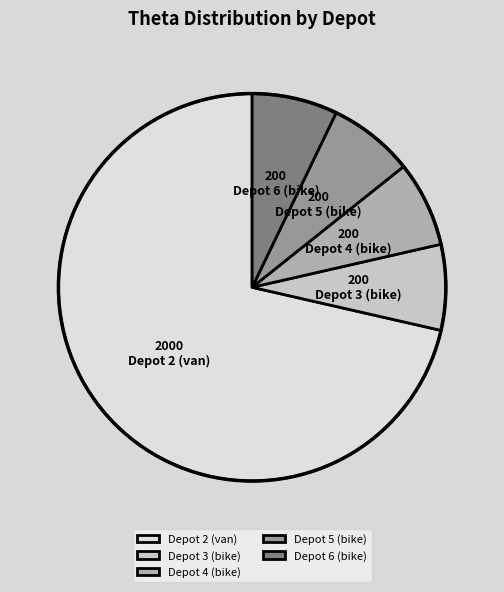

What is the largest slice in the pie chart?

Depot 2 (van)